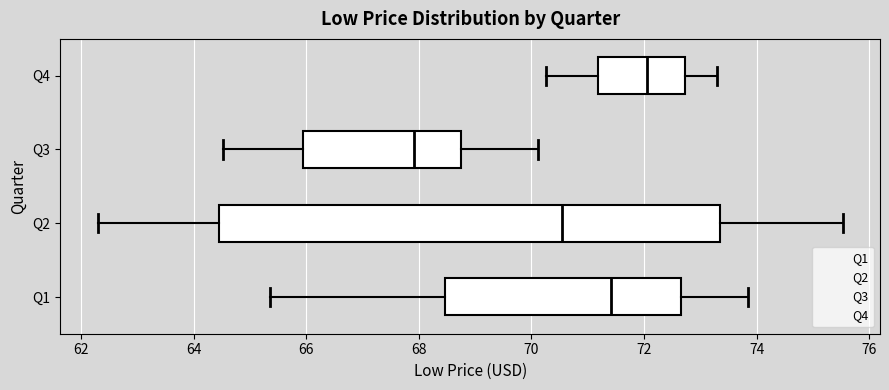

Which box's median line is the furthest to the left?

Q3